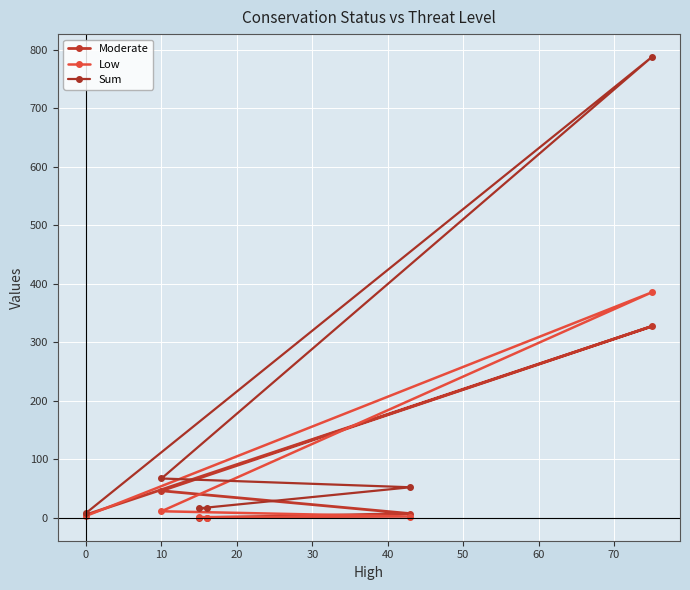

True or false: Low has more than 0 interior local peaks.

True